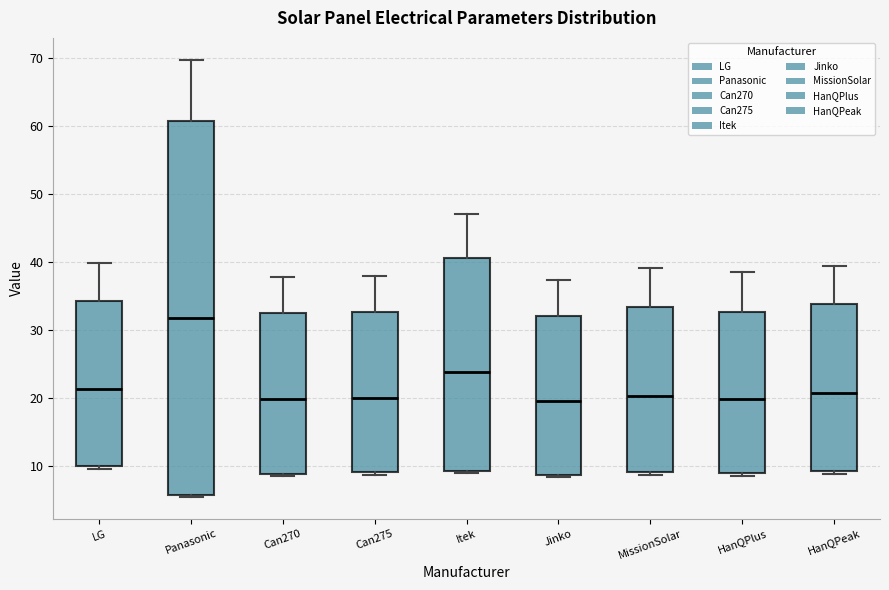

Which box's median line is the highest?

Panasonic